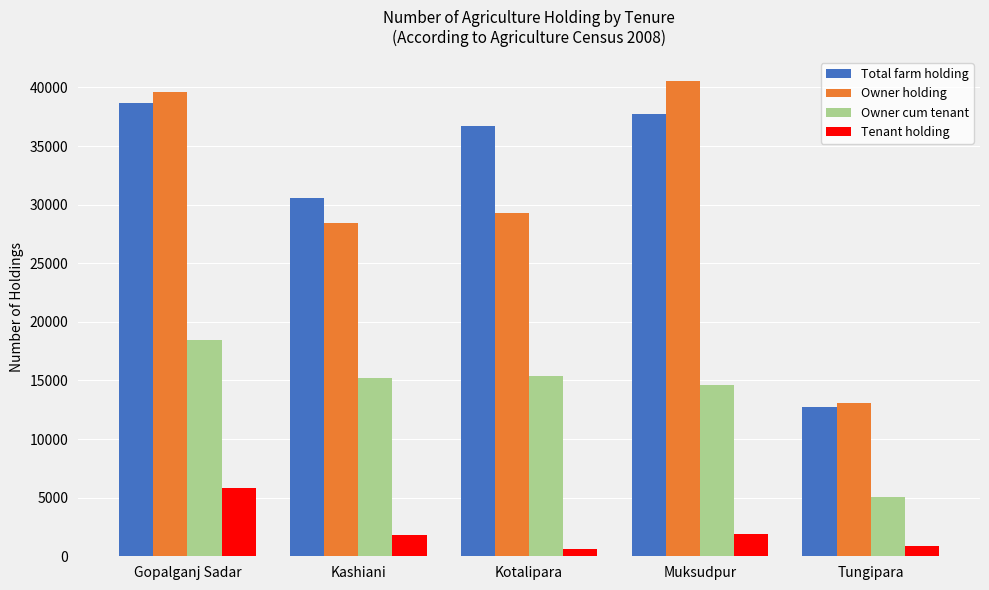

What are all the series names shown in the legend?

Total farm holding, Owner holding, Owner cum tenant, Tenant holding